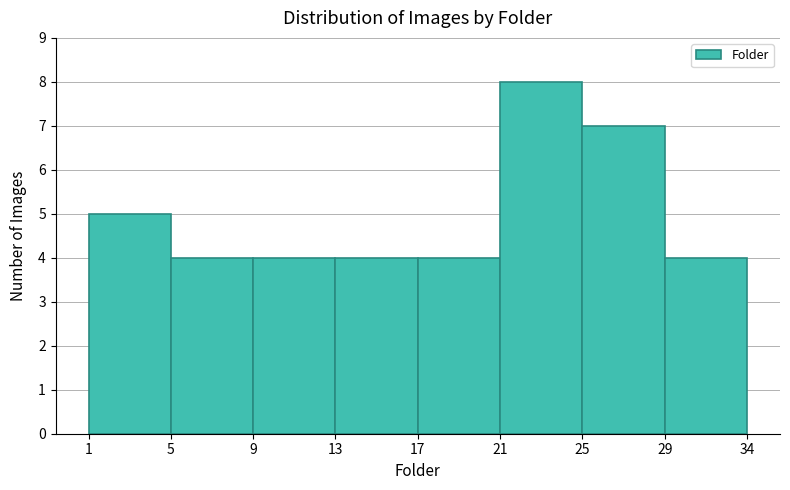

Reading right to left, extract all data points from this chart.

4	7	8	4	4	4	4	5